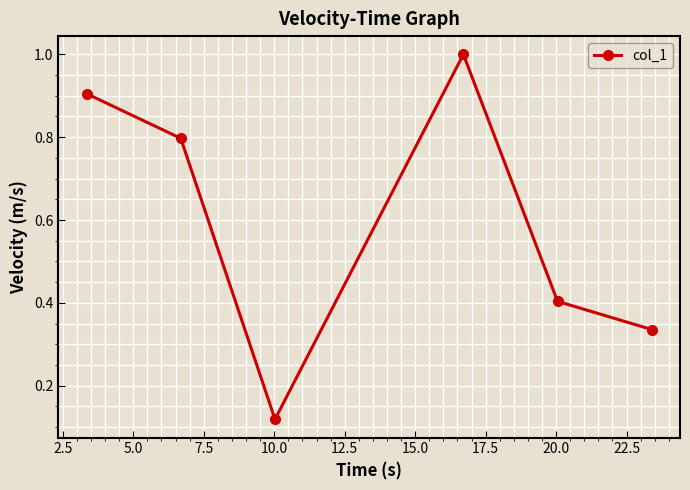

What is the maximum value shown in the chart?

1.0